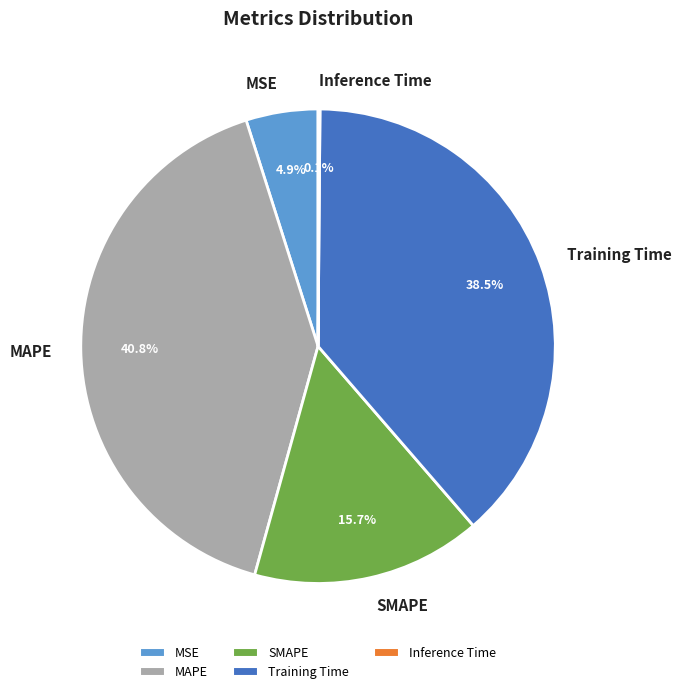

Is it true that MAPE is 49% of the pie?

False